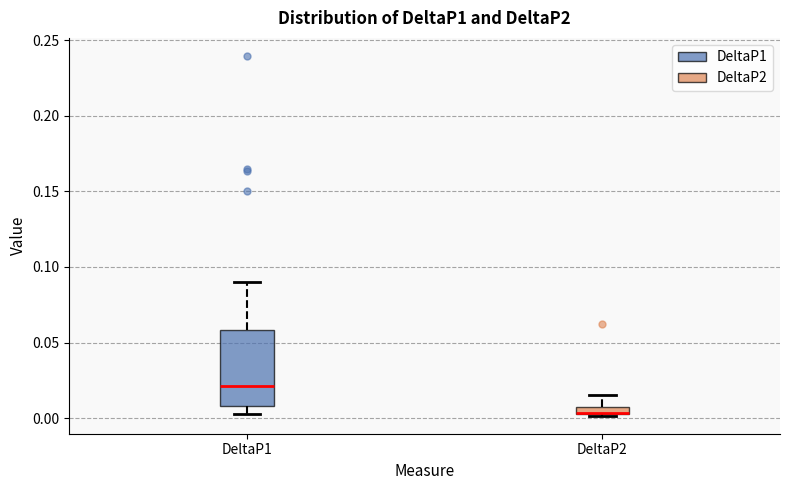

Where does the lower whisker of the box for DeltaP1 end on the y-axis? The values are not printed on the chart, so give them approximately, as read against the axis.

0.005